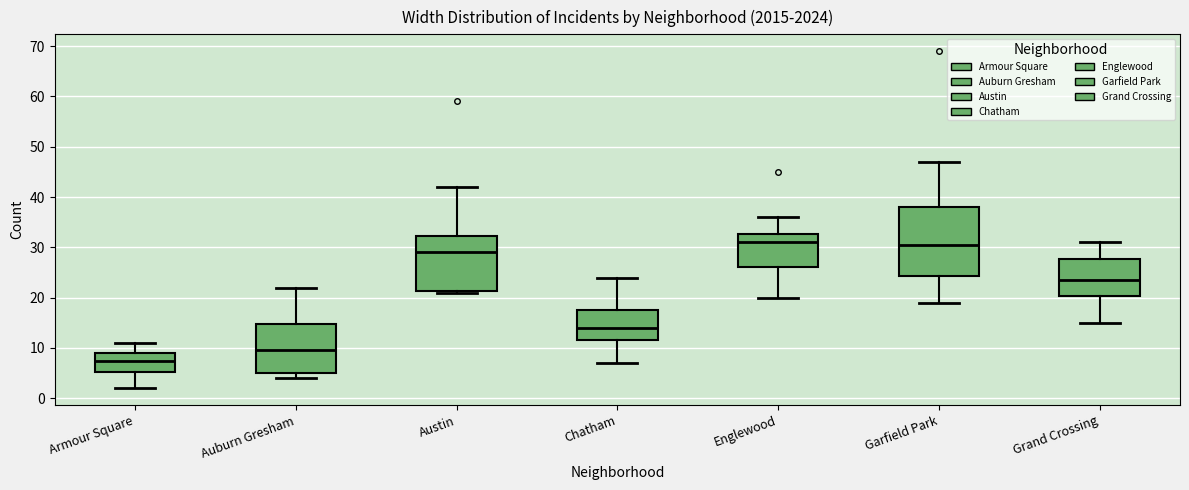

Comparing the boxes themselves (not the whiskers), which one is the tallest?

Garfield Park